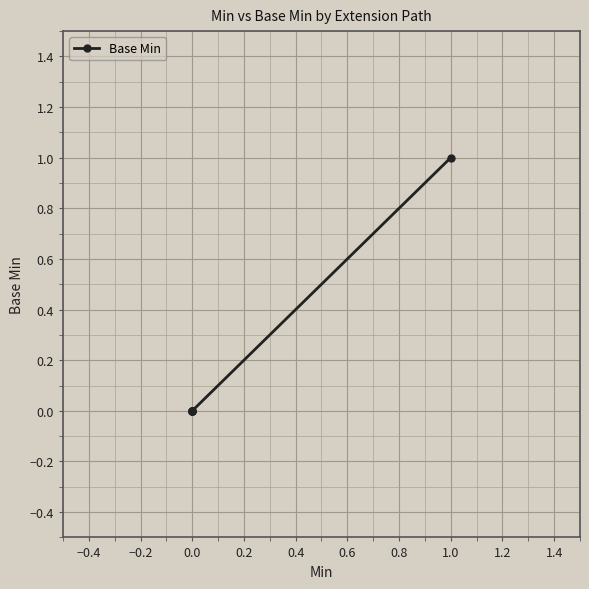

How many lines are shown in the chart?

1